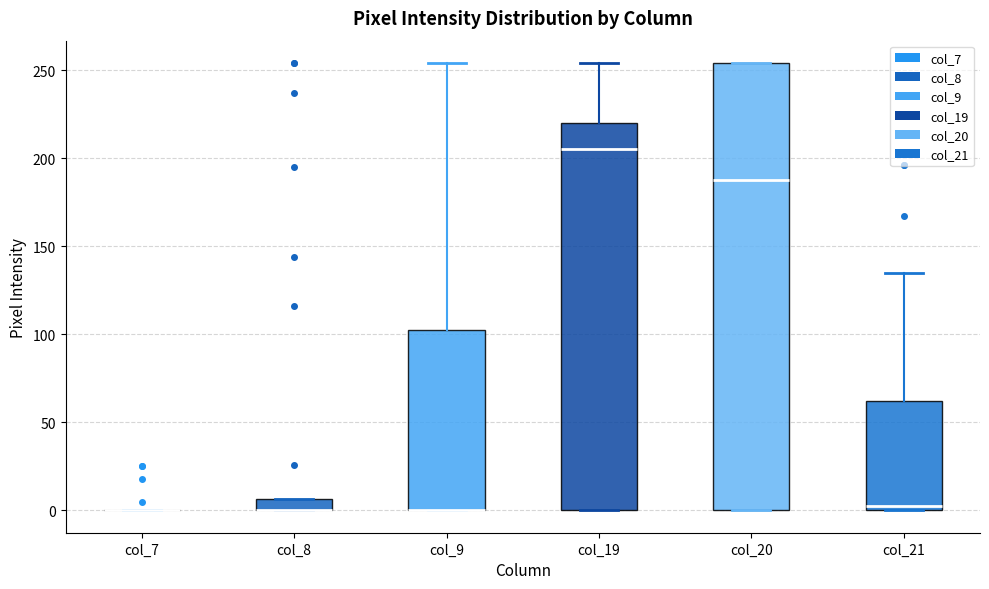

Comparing the boxes themselves (not the whiskers), which one is the tallest?

col_20